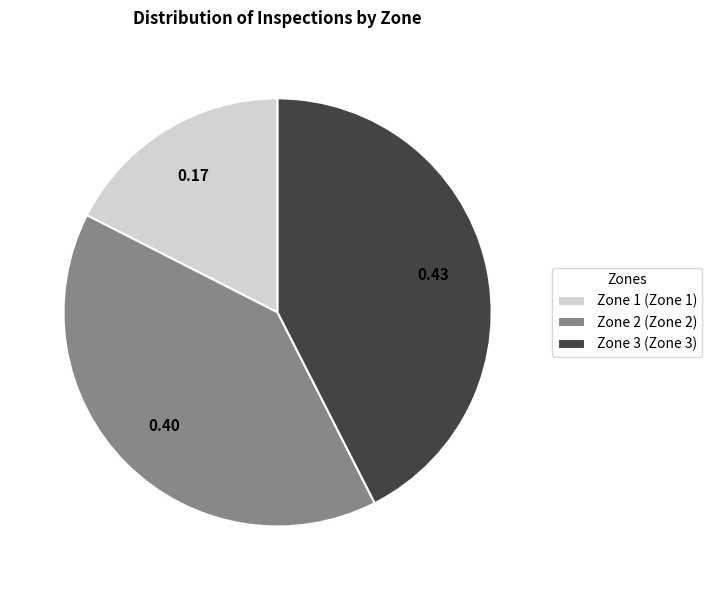

Combined, do Zone 3 (Zone 3) and Zone 2 (Zone 2) account for over 50%?

Yes